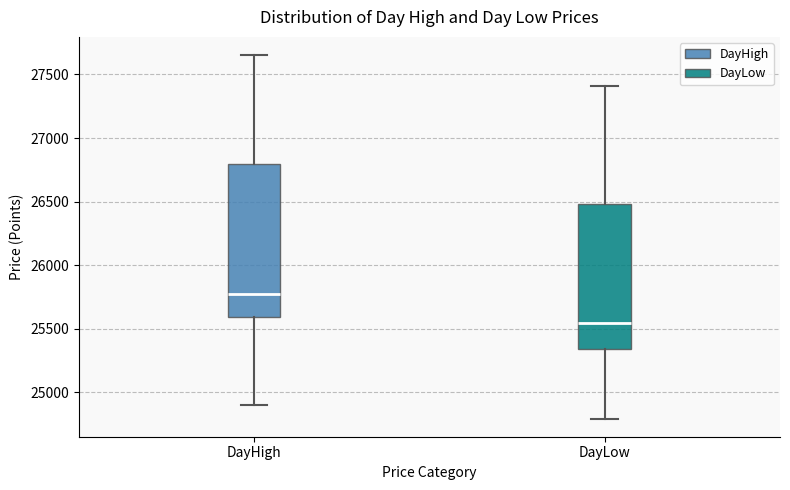

Reading left to right, read every box against the y-axis: the position of its median line, the range the box covers, and the ends of its whiskers. The values are not printed on the chart, so give them approximately, as read against the axis.

DayHigh: median 25750, box 25600 to 26800, whiskers 24900 to 27650
DayLow: median 25550, box 25350 to 26500, whiskers 24800 to 27400